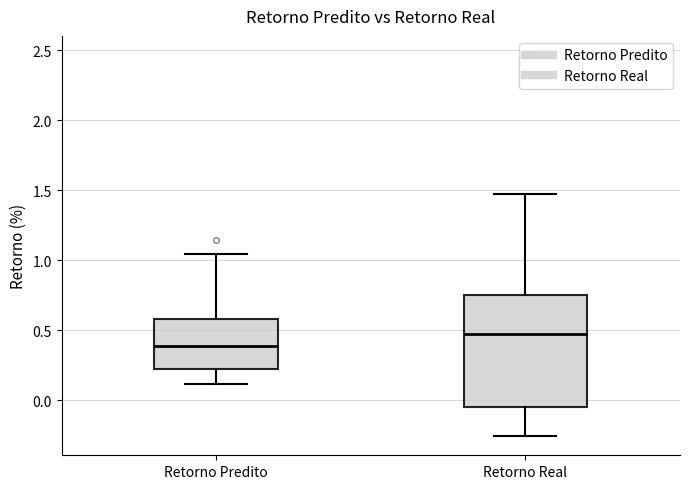

Which box has the lowest median line?

Retorno Predito